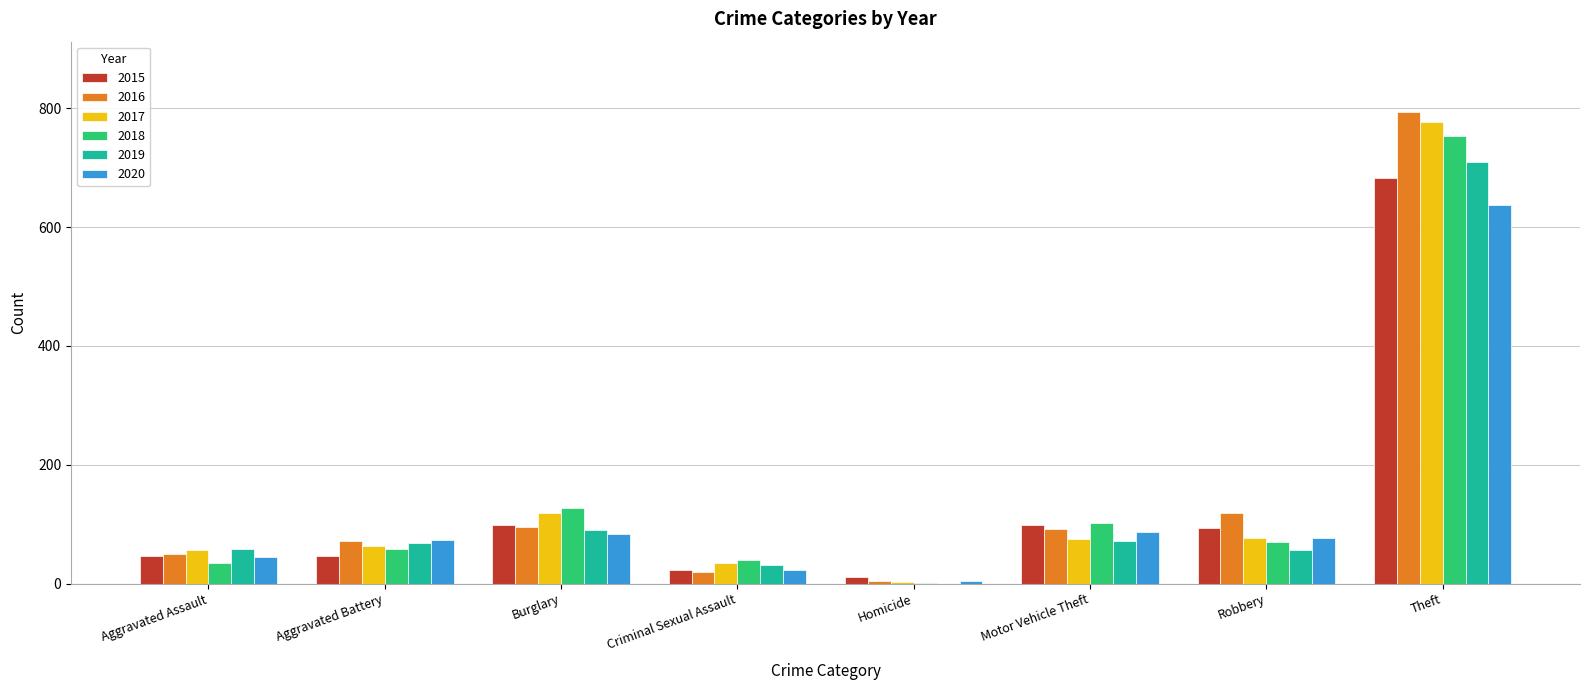

What is the sum of the 2020 values at Criminal Sexual Assault and Burglary?

106